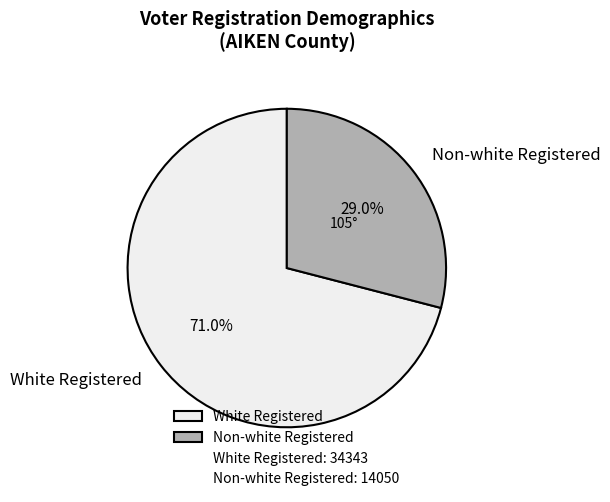

To the nearest percent, what is the difference between the largest and smallest slice percentages?

42%